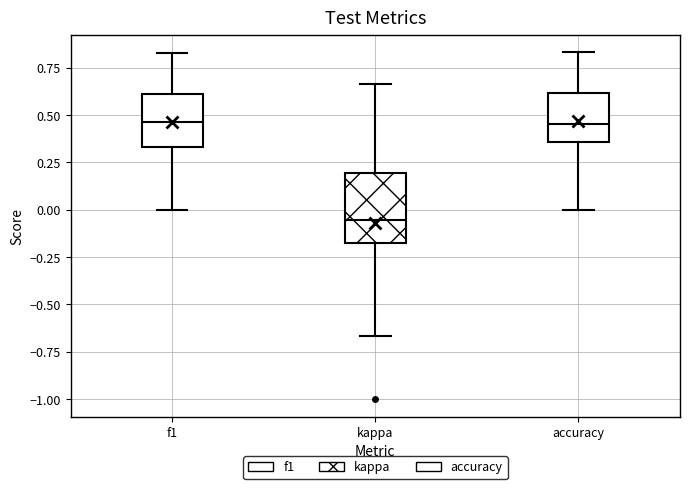

Reading left to right, transcribe this box plot: for each box, give where its median line is, the range the box spans, and where its two whiskers end, as read against the y-axis. The values are not printed on the chart, so give them approximately, as read against the axis.

f1: median 0.45, box 0.35 to 0.60, whiskers 0.00 to 0.85
kappa: median -0.05, box -0.15 to 0.20, whiskers -0.65 to 0.65
accuracy: median 0.45, box 0.35 to 0.60, whiskers 0.00 to 0.85